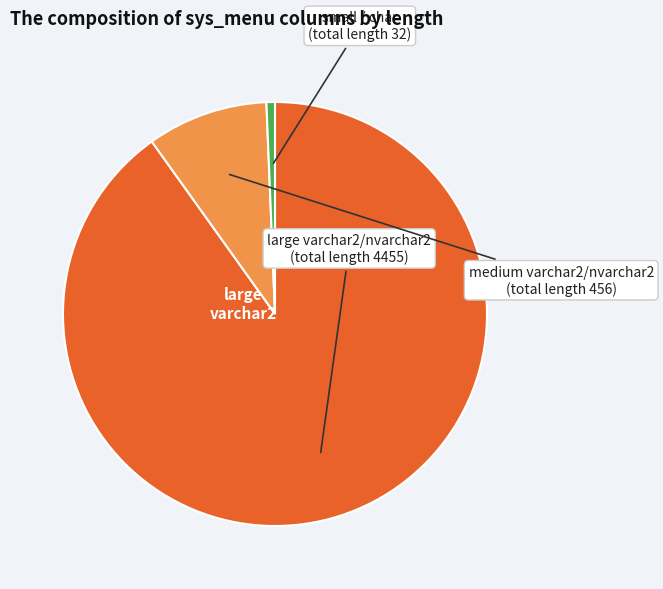

Is there any slice that represents more than half of the pie?

Yes